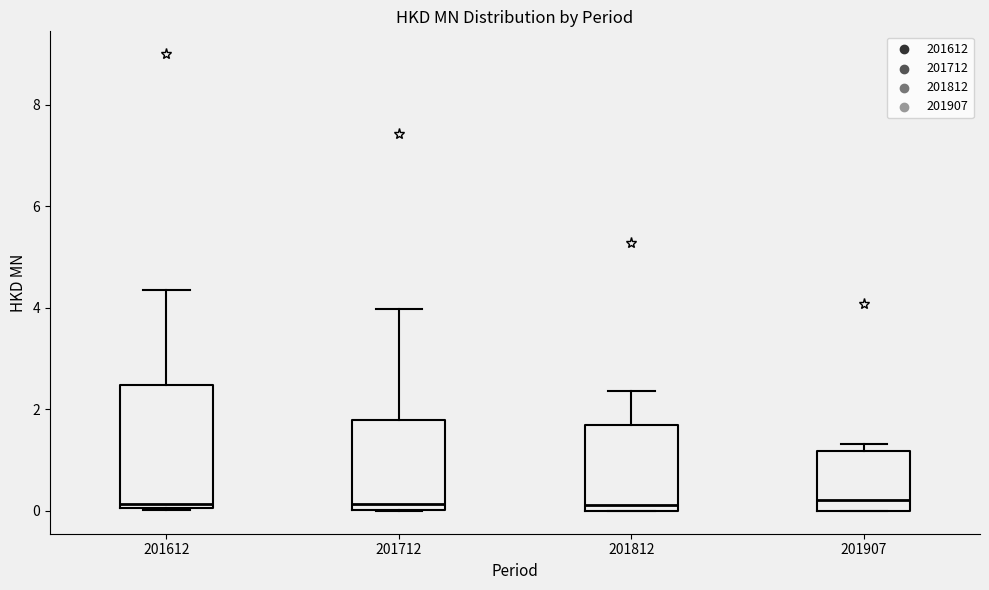

Reading left to right, transcribe this box plot: for each box, give where its median line is, the range the box spans, and where its two whiskers end, as read against the y-axis. The values are not printed on the chart, so give them approximately, as read against the axis.

201612: median 0.2, box 0.0 to 2.4, whiskers 0.0 to 4.4
201712: median 0.2, box 0.0 to 1.8, whiskers 0.0 to 4.0
201812: median 0.2, box 0.0 to 1.6, whiskers 0.0 to 2.4
201907: median 0.2, box 0.0 to 1.2, whiskers 0.0 to 1.4